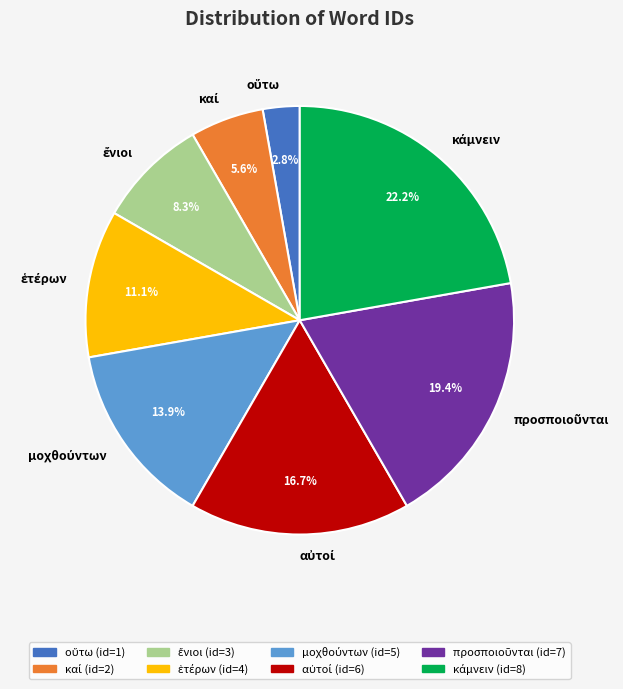

Is there a majority slice in this chart?

No